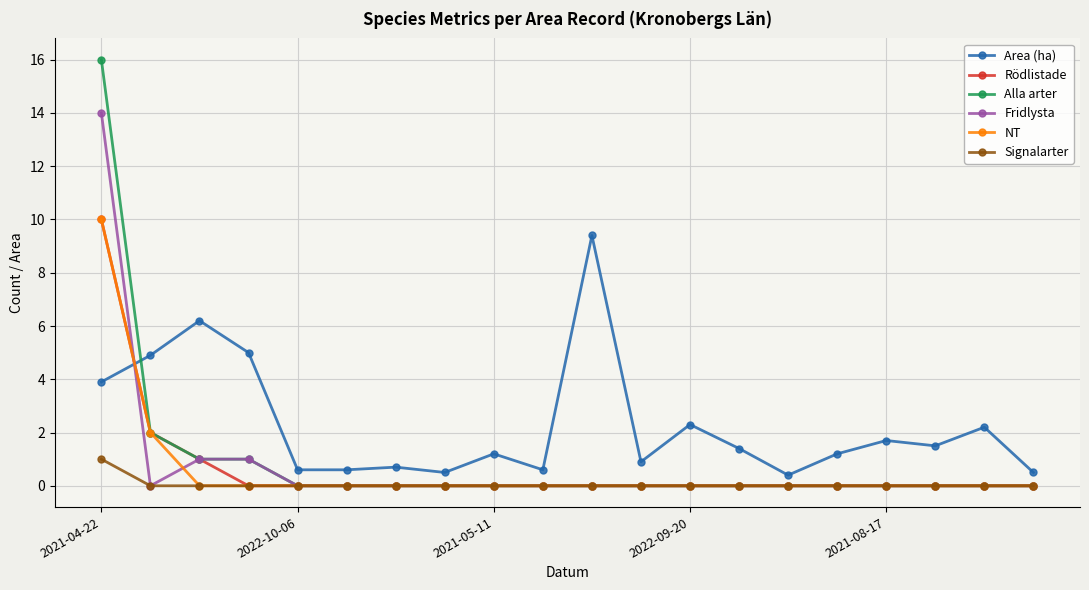

Which series has the largest total across all categories?

Area (ha)